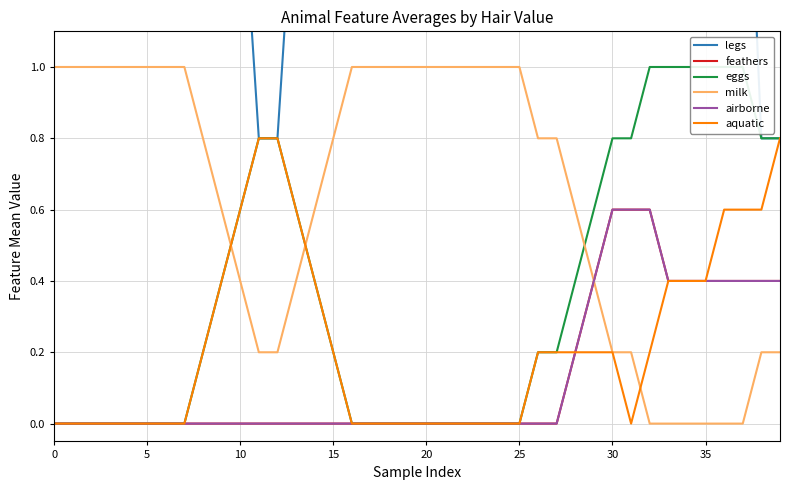

True or false: airborne has more than 2 interior local peaks.

False